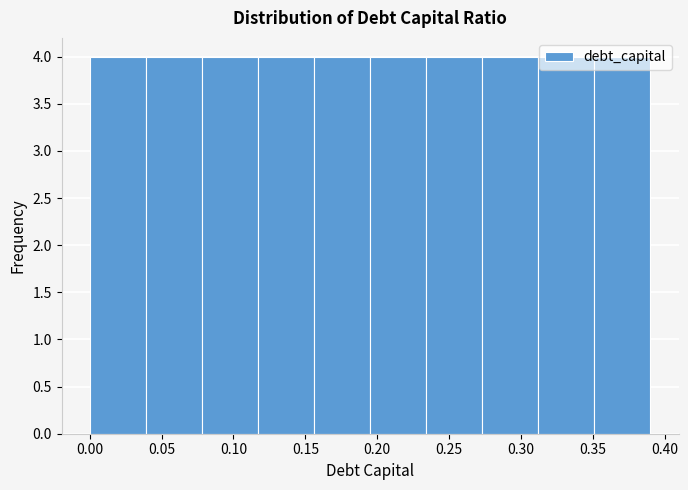

How tall is the bar that spans 0.351 to 0.390 on the x-axis? Neither the bar edges nor the heights are printed on the chart, so give them approximately, as read against the axes.

4